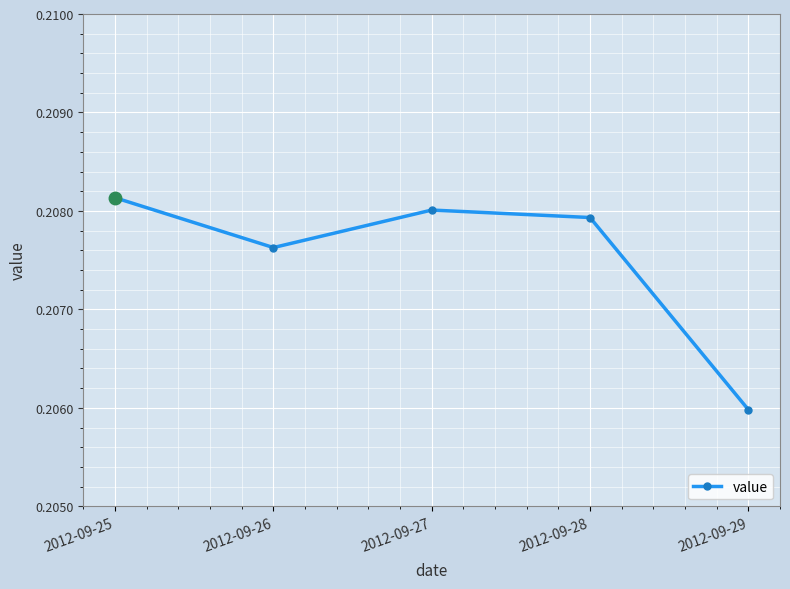

Rank the categories by value from highest to lowest.

2012-09-25, 2012-09-27, 2012-09-28, 2012-09-26, 2012-09-29